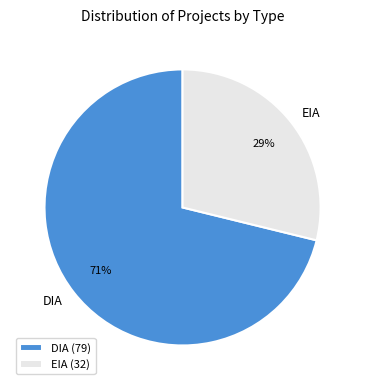

Which has a higher value, EIA or DIA?

DIA